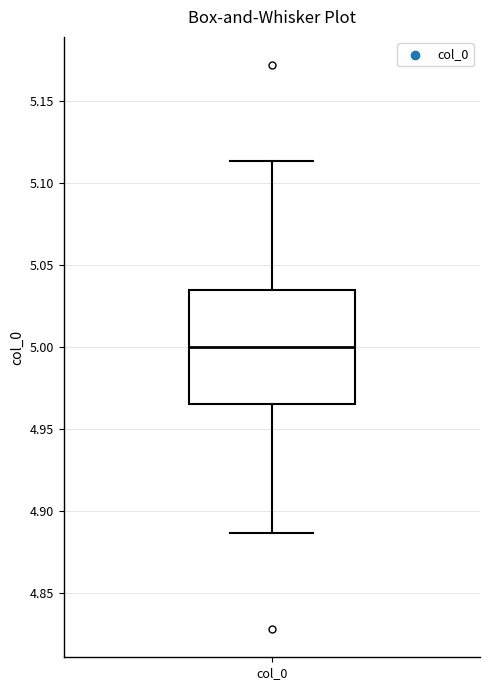

Transcribe this box plot: give where the median line is, the range the box spans, and where the two whiskers end, as read against the y-axis. The values are not printed on the chart, so give them approximately, as read against the axis.

median 5.000, box 4.965 to 5.035, whiskers 4.885 to 5.115